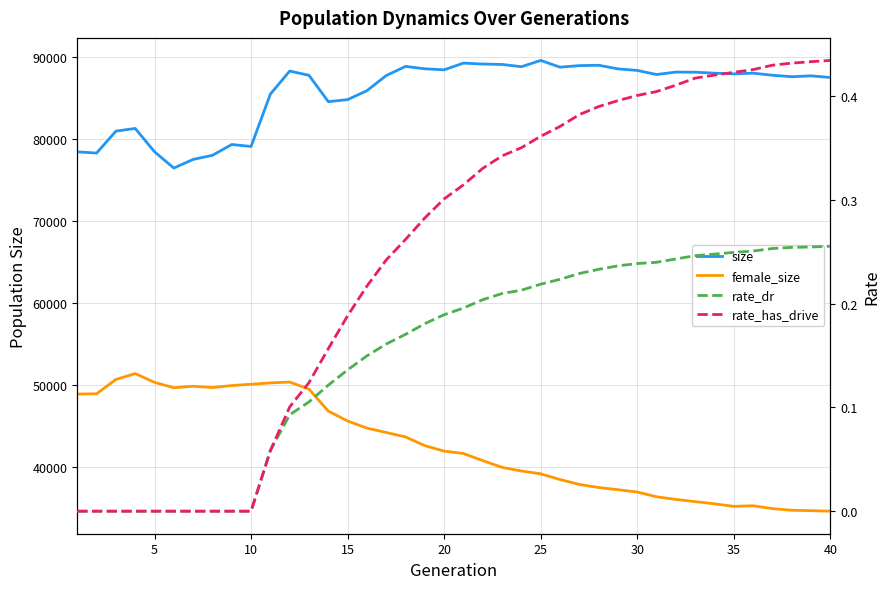

How many values in the female_size series are below 41919?

20